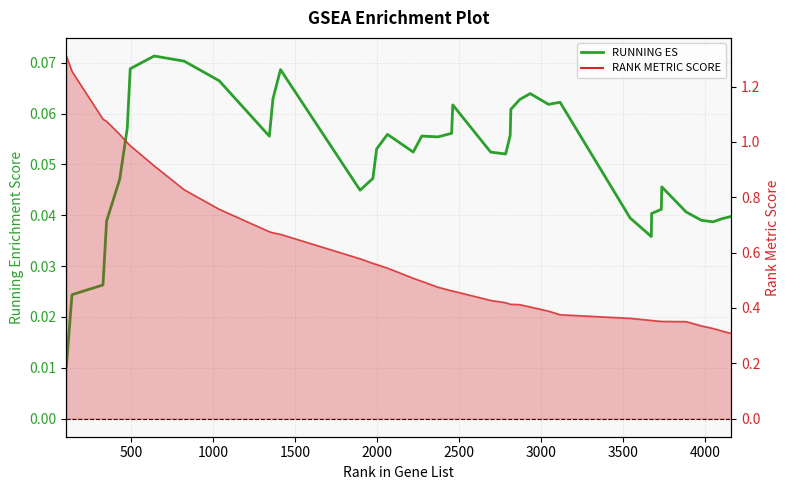

True or false: RANK METRIC SCORE has more than 2 interior local peaks.

False